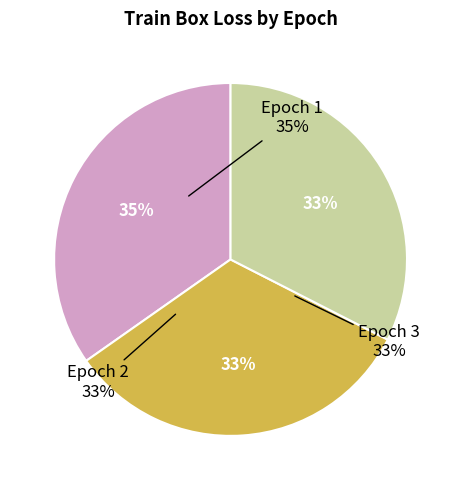

Does any single category account for the majority?

No